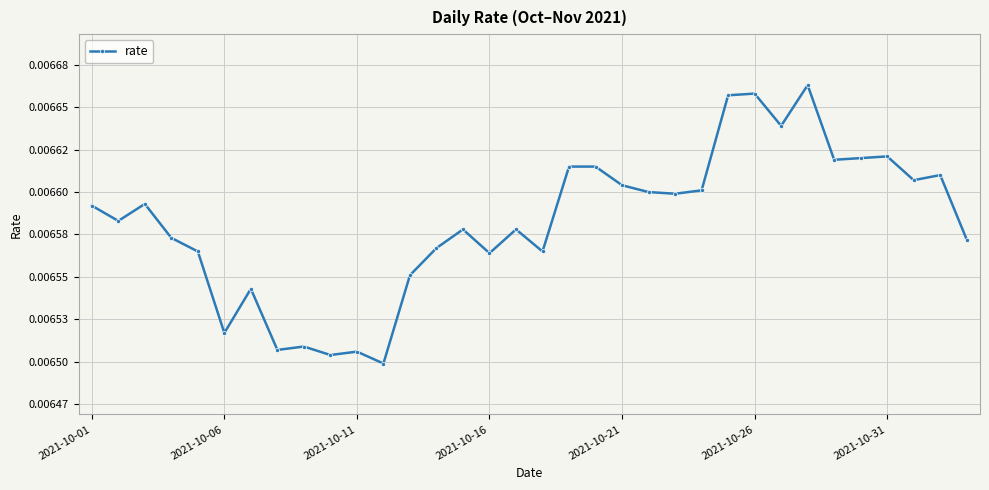

How many values are between 0 and 1?

34